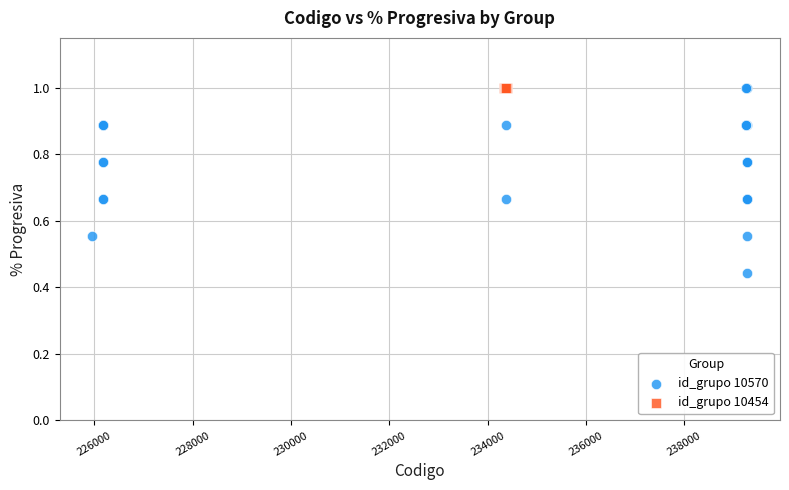

Which series contains the lowest Y value?

id_grupo 10570